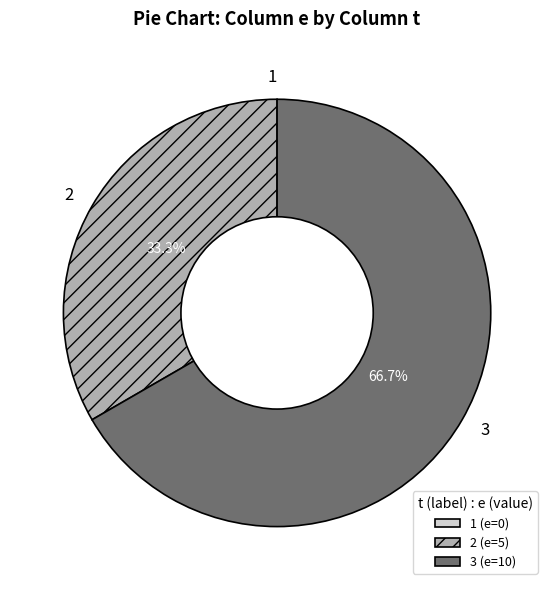

Is the sum of 3 and 2 greater than half?

Yes